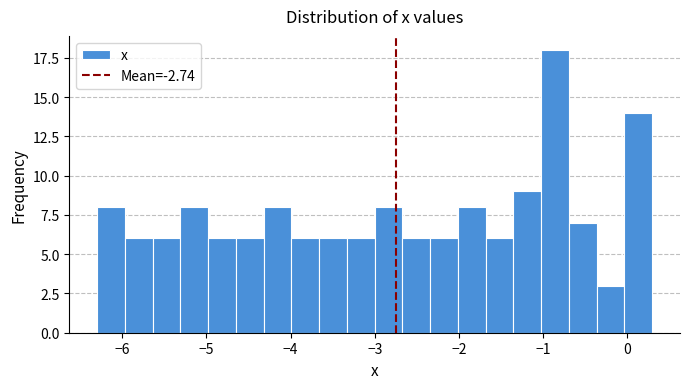

Around what value on the x-axis is the tallest bar? Give the approximate position of its centre, as read against the axis.

-0.9